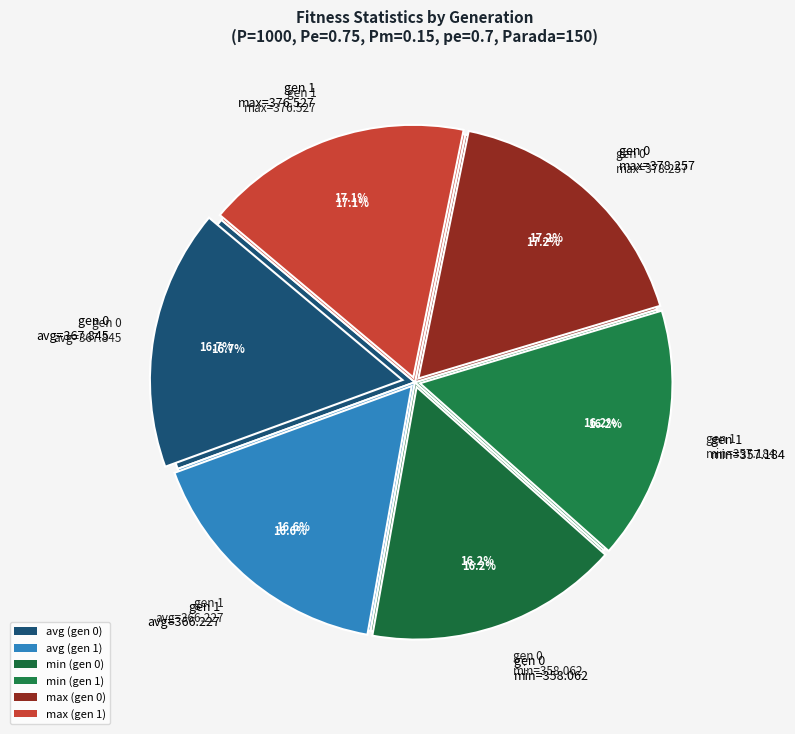

What percentage is the gen 1 slice, to the nearest percent?

50%